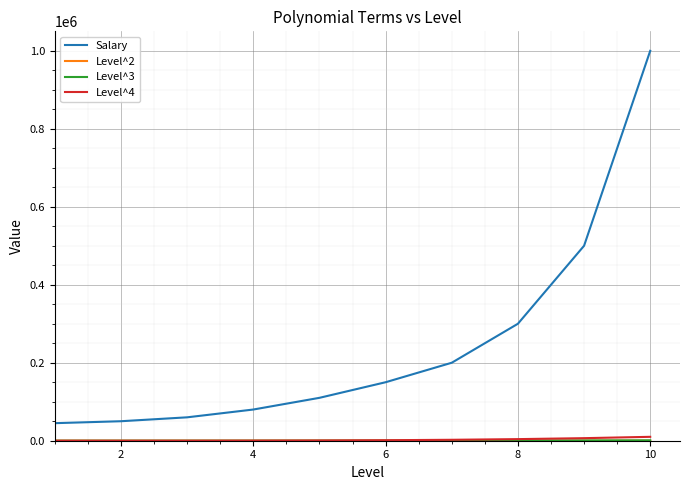

What is the greatest value displayed?

1000000